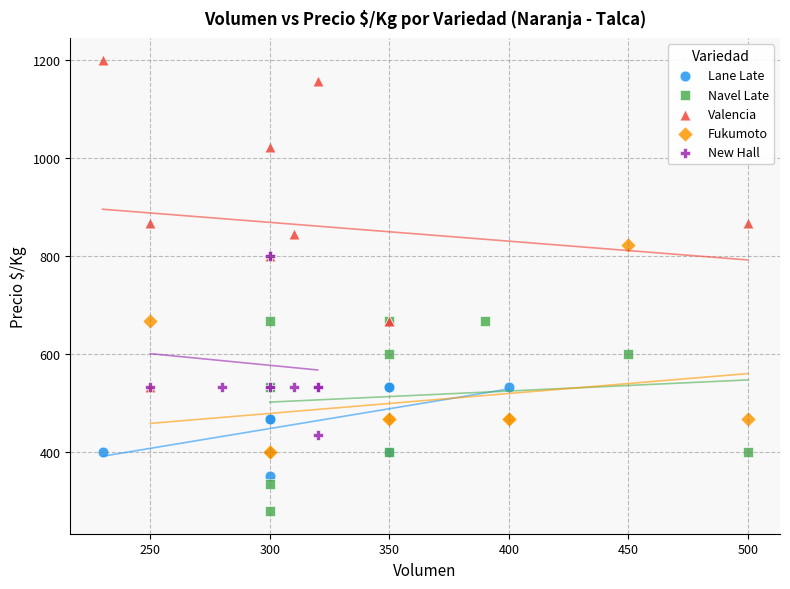

What are all the series names shown in the legend?

Lane Late, Navel Late, Valencia, Fukumoto, New Hall